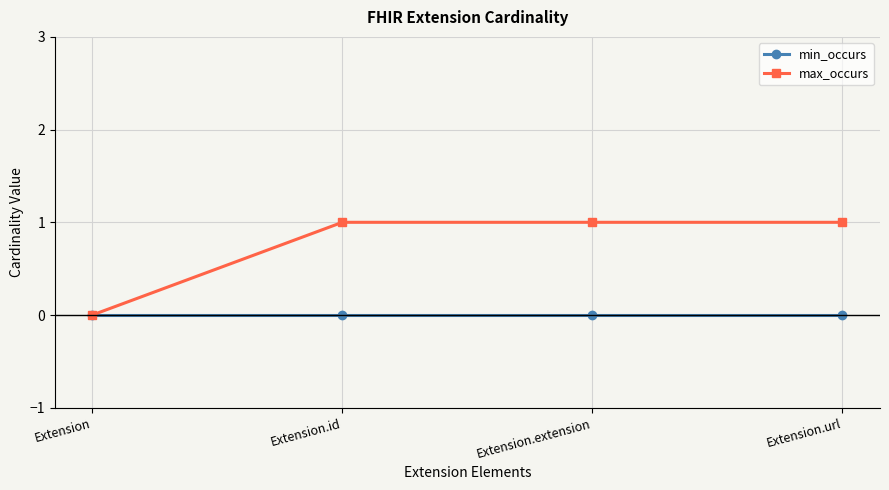

List the series in order of their peak value, highest first.

max_occurs, min_occurs